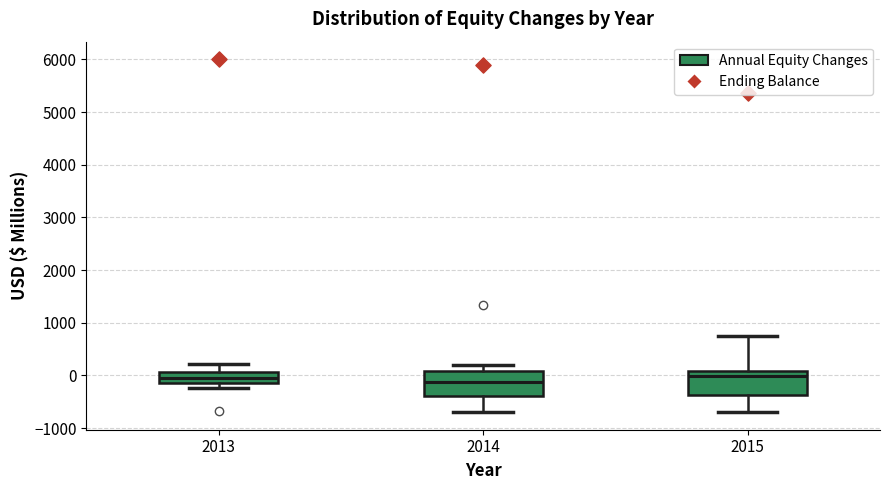

Reading left to right, read every box against the y-axis: the position of its median line, the range the box covers, and the ends of its whiskers. The values are not printed on the chart, so give them approximately, as read against the axis.

2013: median 0, box -100 to 100, whiskers -200 to 200
2014: median -100, box -400 to 100, whiskers -700 to 200
2015: median 0, box -400 to 100, whiskers -700 to 800